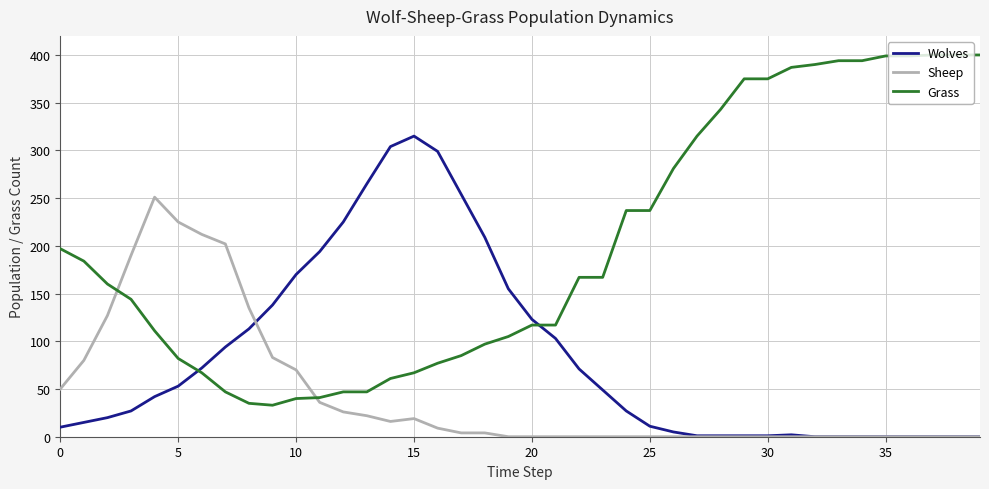

How many distinct data groups are displayed?

3